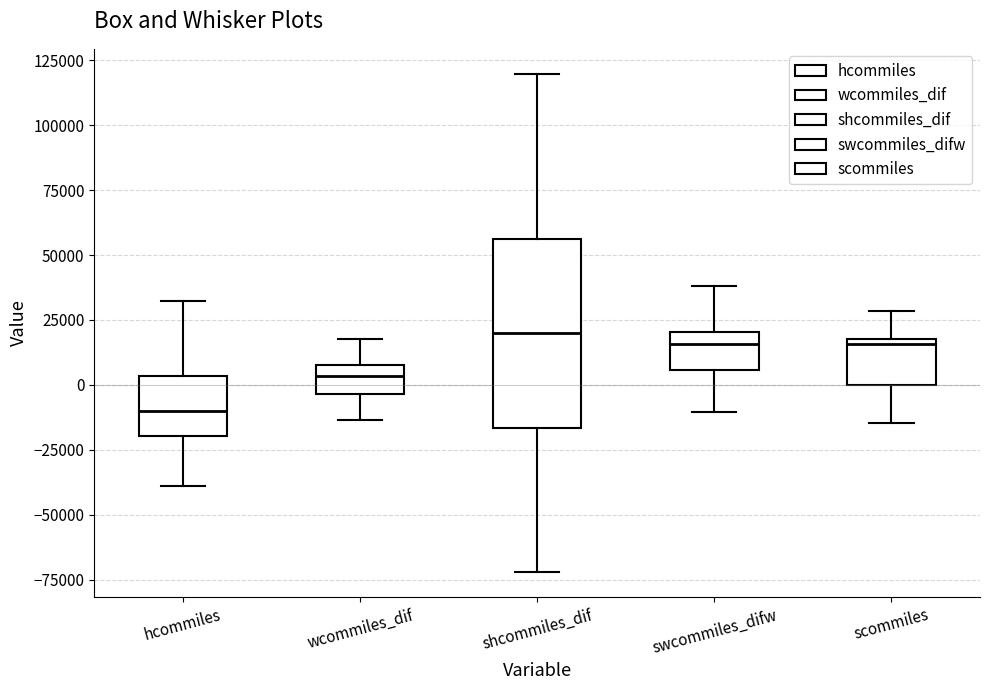

Comparing the boxes themselves (not the whiskers), which one is the tallest?

shcommiles_dif